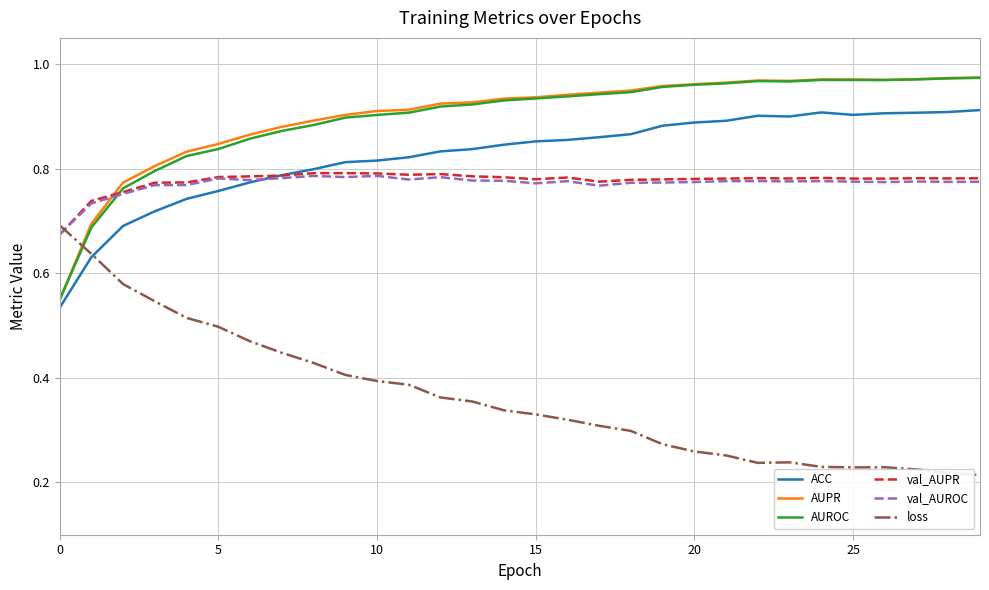

True or false: val_AUROC and ACC intersect in this chart.

True